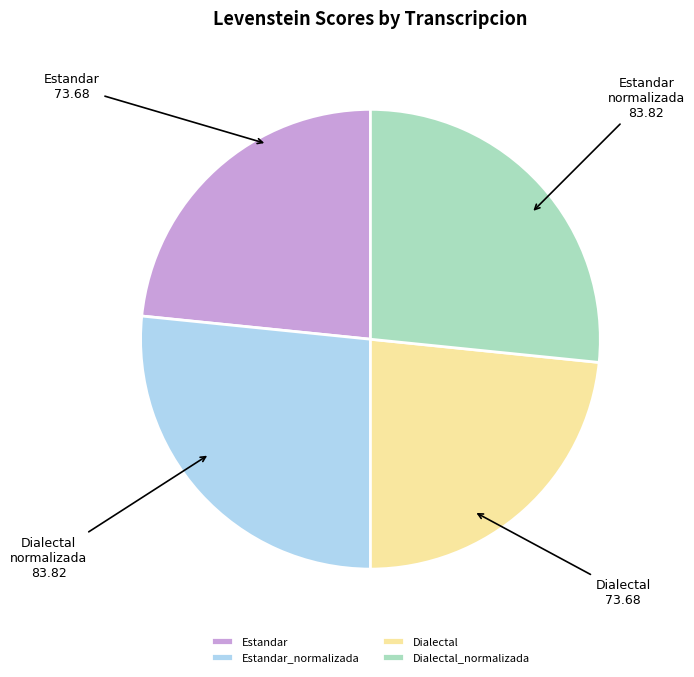

The Estandar_normalizada slice represents 33% of the pie. True or false?

False